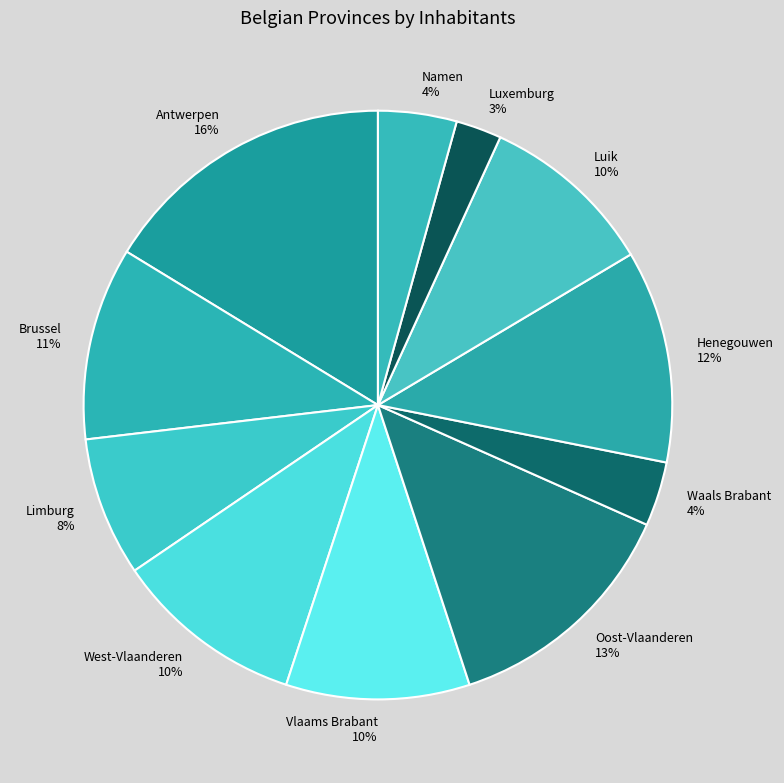

To the nearest percent, what portion does Brussel represent?

11%